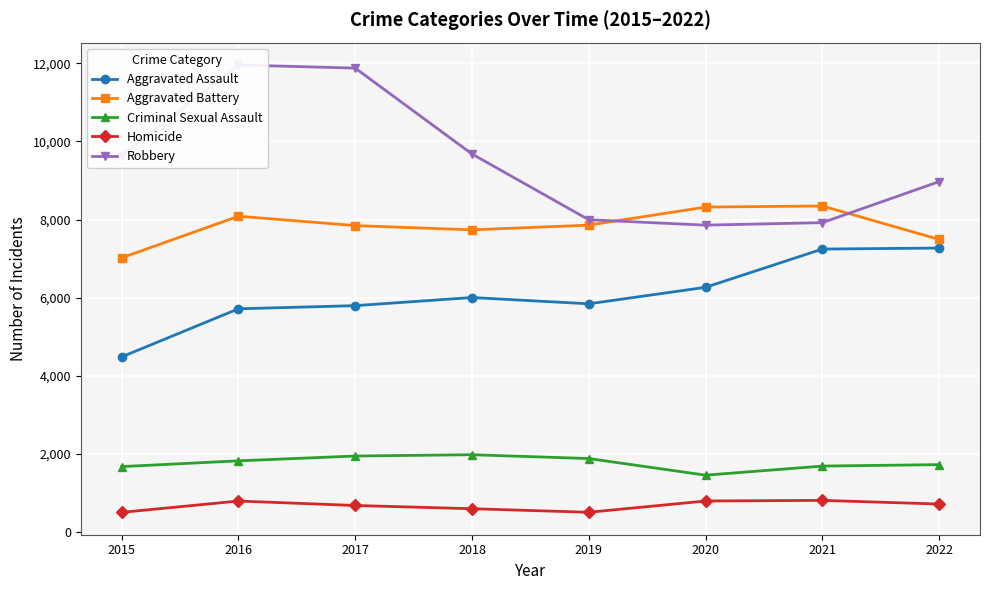

How many categories are shown in the chart?

8